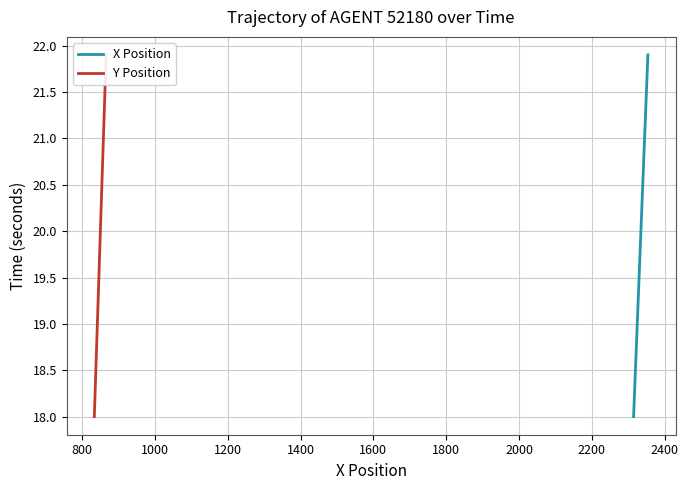

Reading left to right, extract all data points from this chart.

X Position: 18.0	18.1	18.2	18.3	18.4	18.5	18.6	18.7	18.8	18.9	19.0	19.1	19.2	19.3	19.4	19.5	19.6	19.7	19.8	19.9	20.0	20.1	20.2	20.3	20.4	20.5	20.6	20.7	20.8	20.9	21.0	21.1	21.2	21.3	21.4	21.5	21.6	21.7	21.8	21.9
Y Position: 18.0	18.1	18.2	18.3	18.4	18.5	18.6	18.7	18.8	18.9	19.0	19.1	19.2	19.3	19.4	19.5	19.6	19.7	19.8	19.9	20.0	20.1	20.2	20.3	20.4	20.5	20.6	20.7	20.8	20.9	21.0	21.1	21.2	21.3	21.4	21.5	21.6	21.7	21.8	21.9